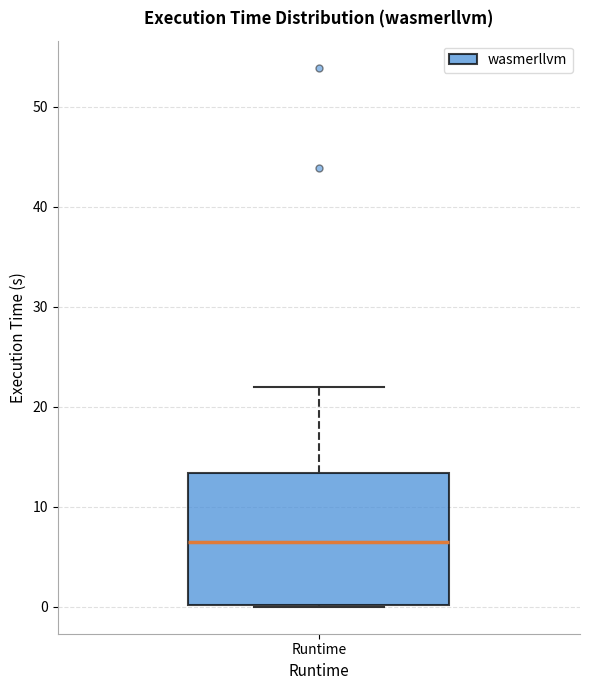

Transcribe this box plot: give where the median line is, the range the box spans, and where the two whiskers end, as read against the y-axis. The values are not printed on the chart, so give them approximately, as read against the axis.

median 6, box 0 to 13, whiskers 0 to 22